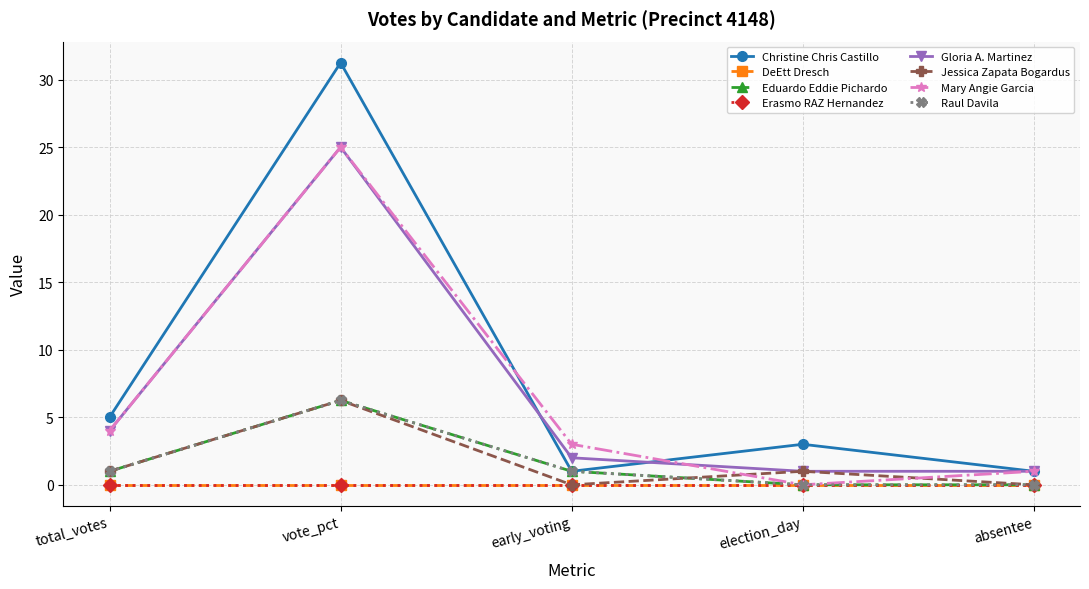

What is the average value of the Mary Angie Garcia series?

6.6